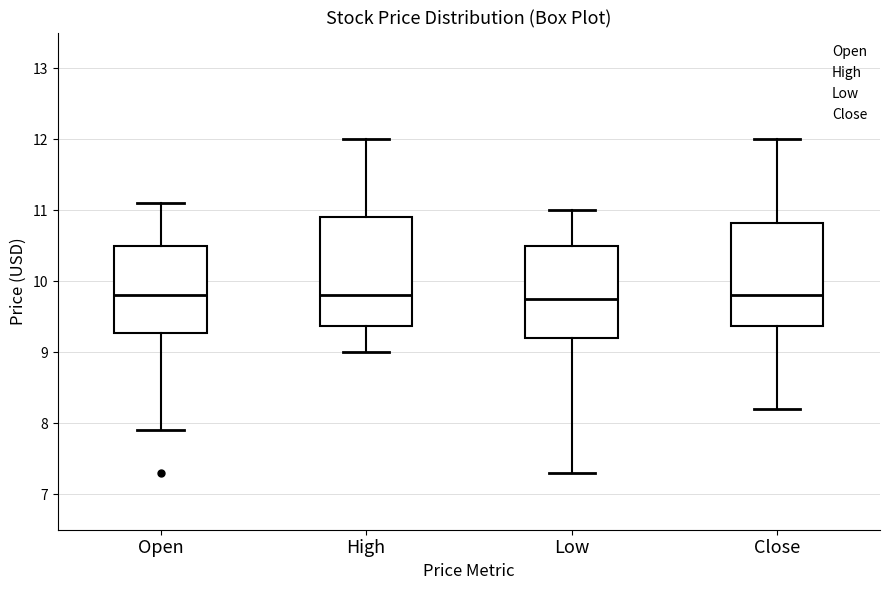

Reading left to right, transcribe this box plot: for each box, give where its median line is, the range the box spans, and where its two whiskers end, as read against the y-axis. The values are not printed on the chart, so give them approximately, as read against the axis.

Open: median 9.8, box 9.3 to 10.5, whiskers 7.9 to 11.1
High: median 9.8, box 9.4 to 10.9, whiskers 9.0 to 12.0
Low: median 9.8, box 9.2 to 10.5, whiskers 7.3 to 11.0
Close: median 9.8, box 9.4 to 10.8, whiskers 8.2 to 12.0